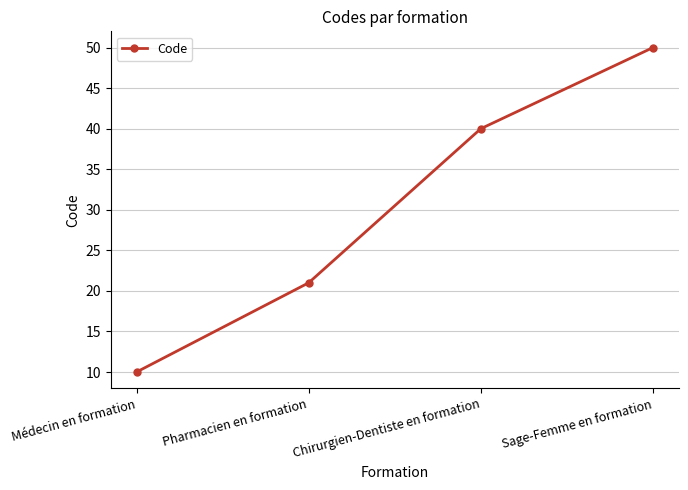

Approximately how many times larger is the value at Sage-Femme en formation compared to Pharmacien en formation?

2.4